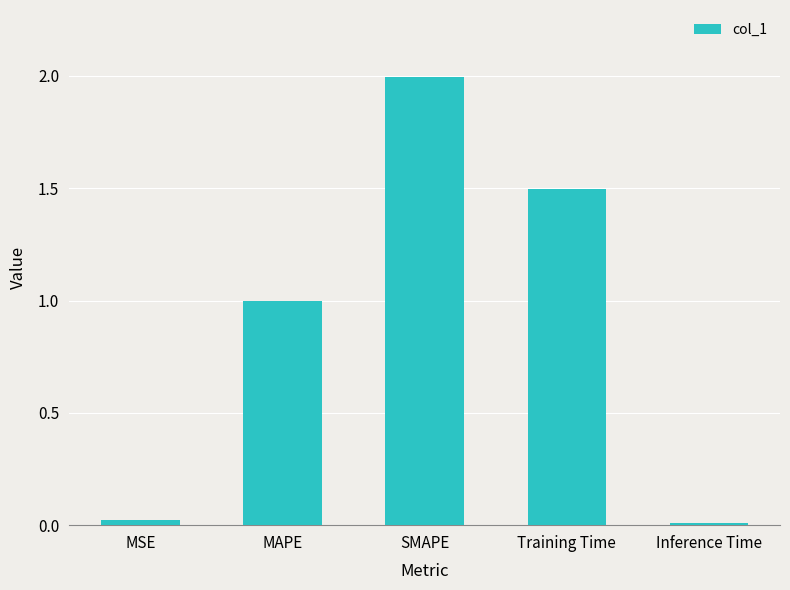

What is the greatest value displayed?

2.0